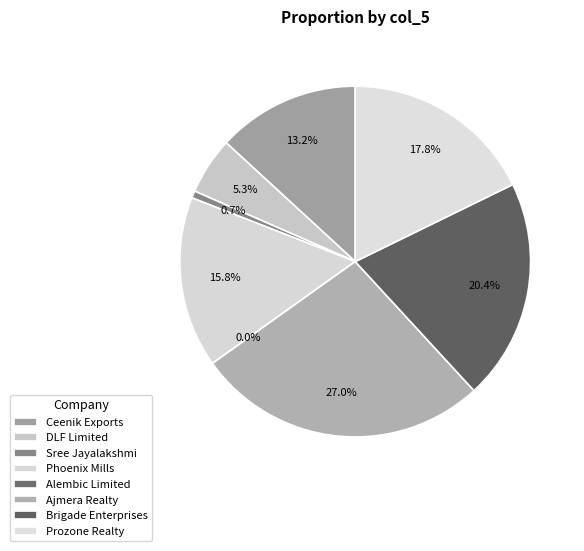

Rank the categories by value from highest to lowest.

Ajmera Realty, Brigade Enterprises, Prozone Realty, Phoenix Mills, Ceenik Exports, DLF Limited, Sree Jayalakshmi, Alembic Limited